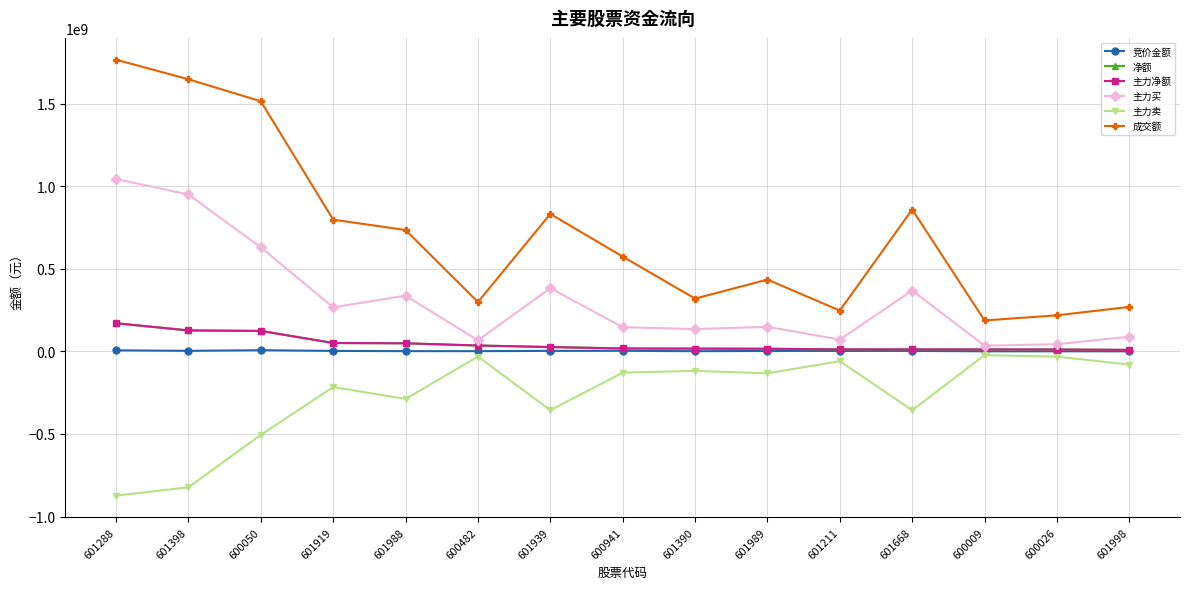

True or false: 成交额 and 主力卖 cross at least once.

False